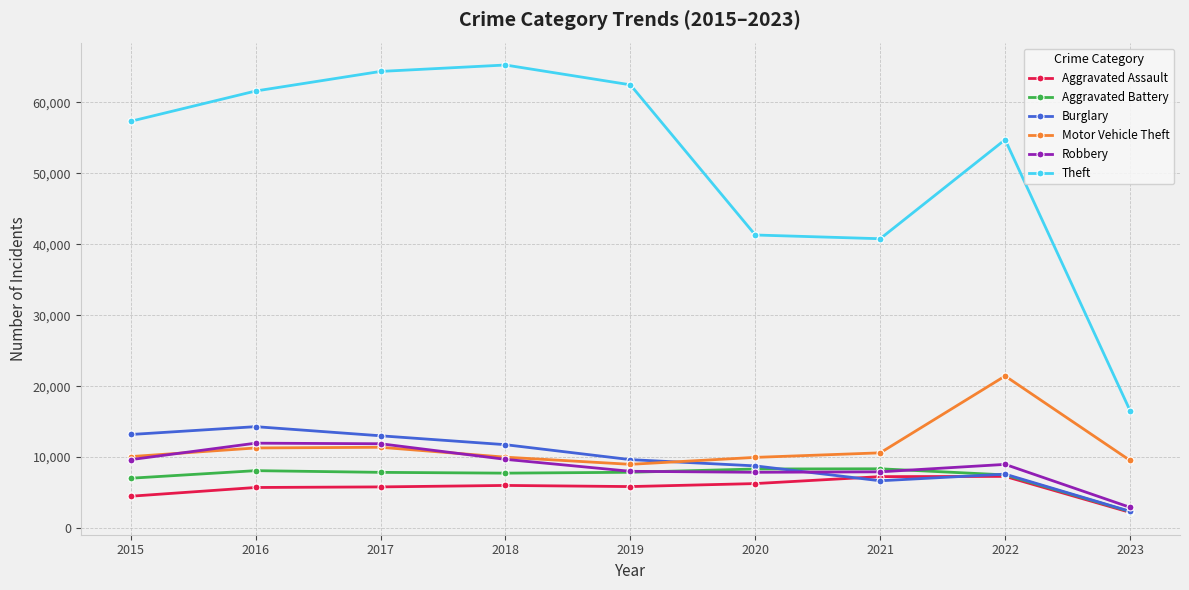

At how many categories does at least one series exceed 53801?

6